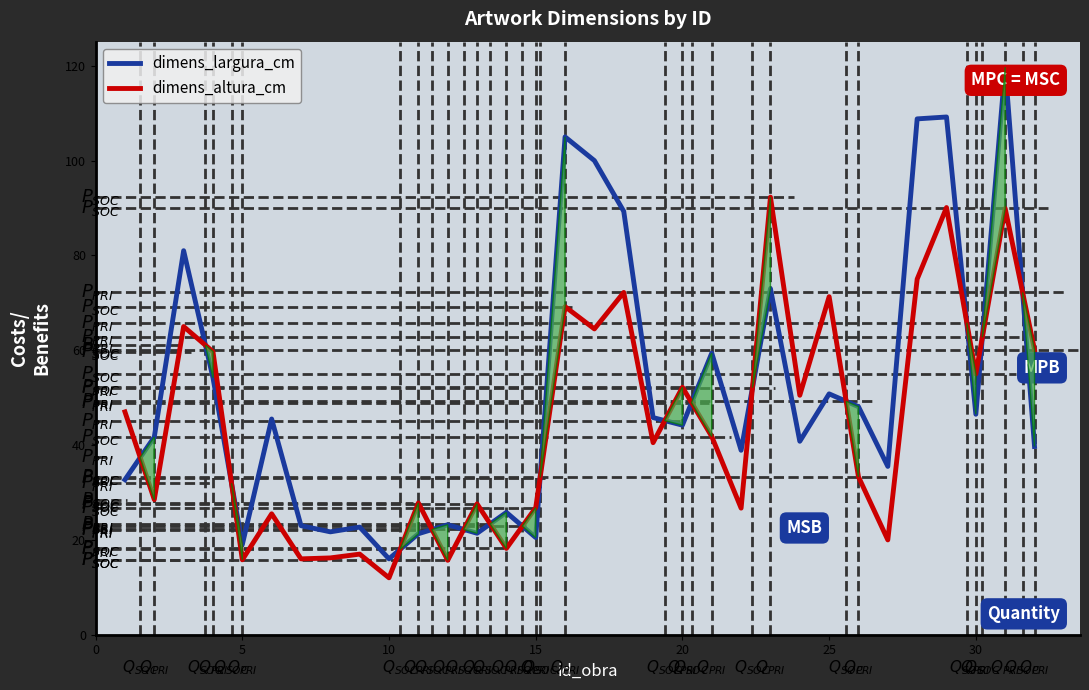

What is the minimum value shown in the chart?

12.0